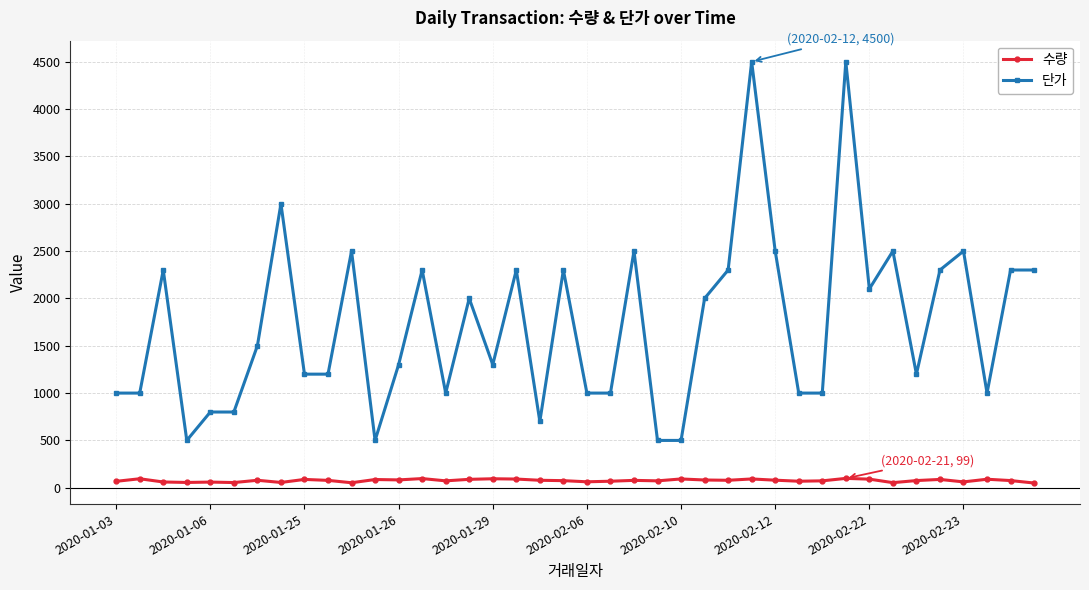

What is the difference between the maximum and minimum values in the 수량 series?

49